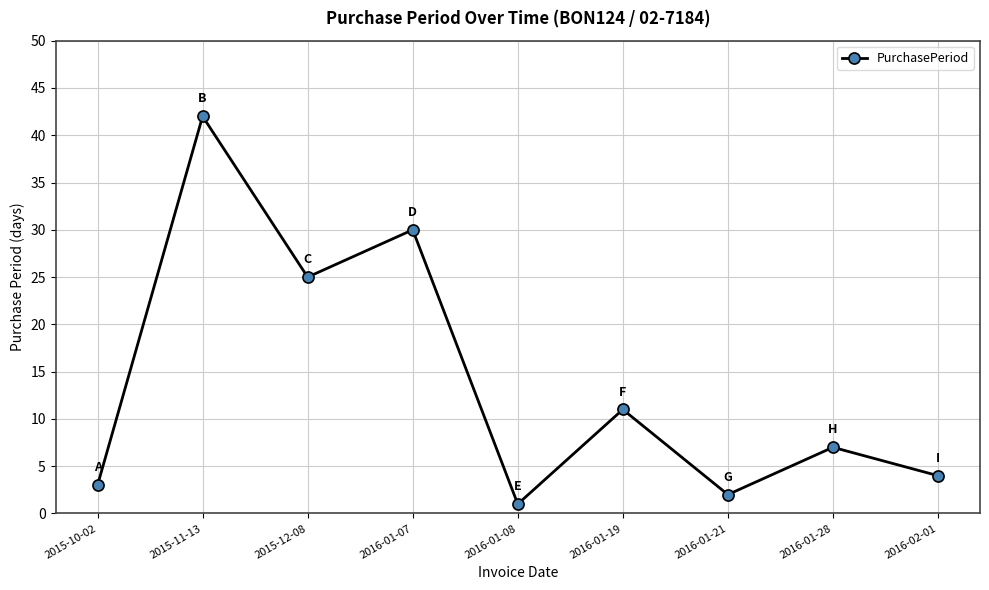

What is the label of the 3rd point from the left?

2015-12-08